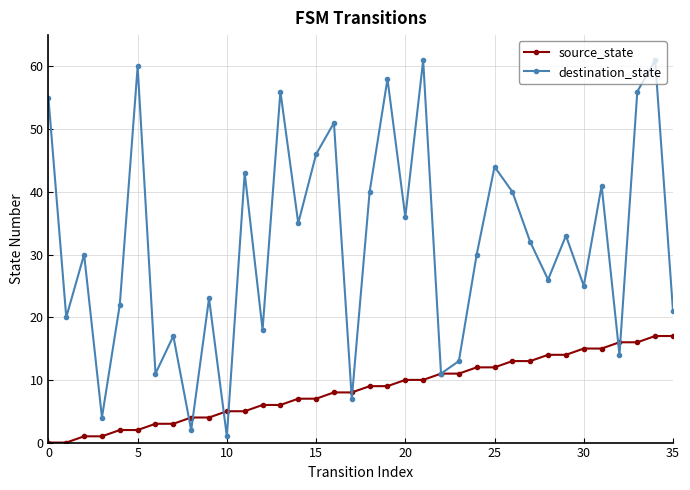

What is the difference between the maximum and second lowest values in the source_state series?

17